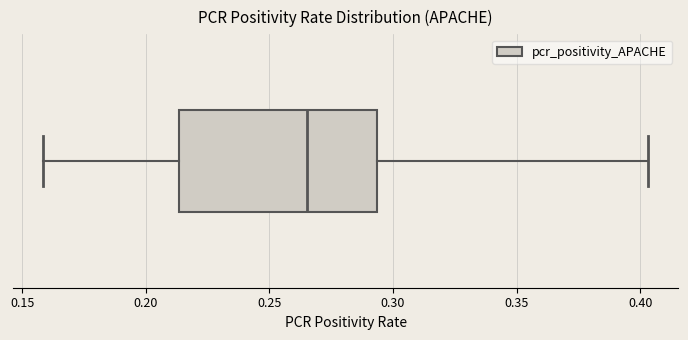

Read this box plot against the x-axis: the position of the median line, the range covered by the box, and the ends of both whiskers. The values are not printed on the chart, so give them approximately, as read against the axis.

median 0.265, box 0.215 to 0.295, whiskers 0.160 to 0.405